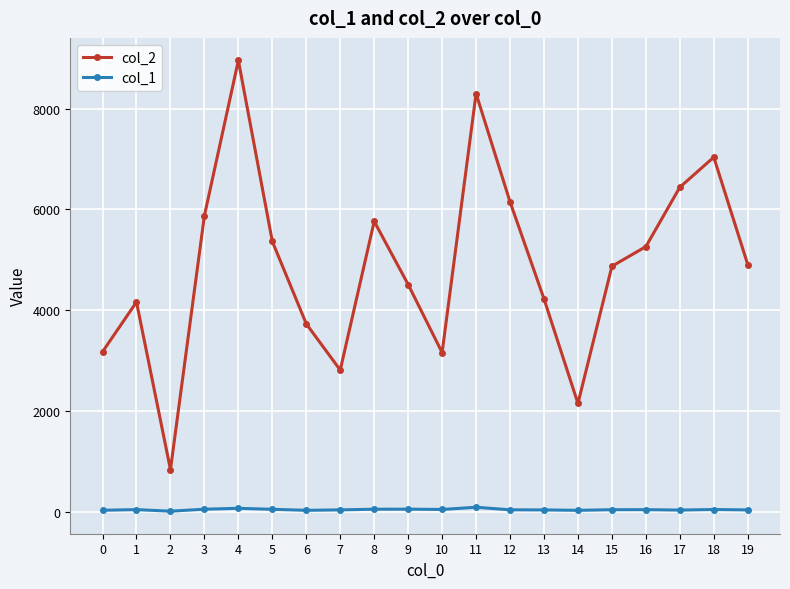

Is the value of col_1 at 17 greater than the value of col_2 at 11?

No